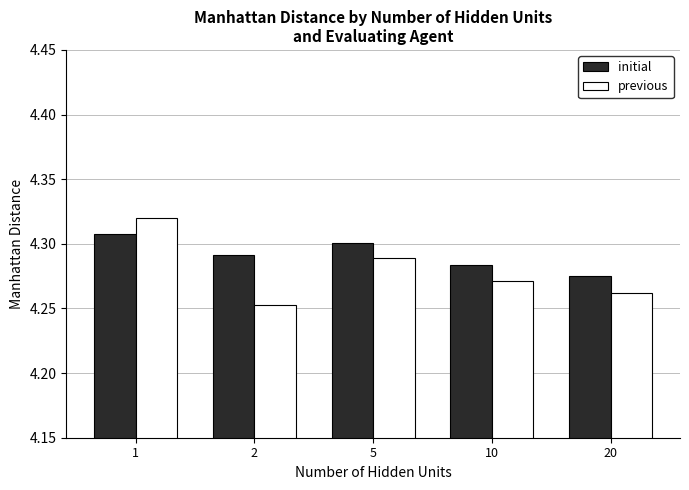

Is it true that previous equals 6.7 at 1?

False